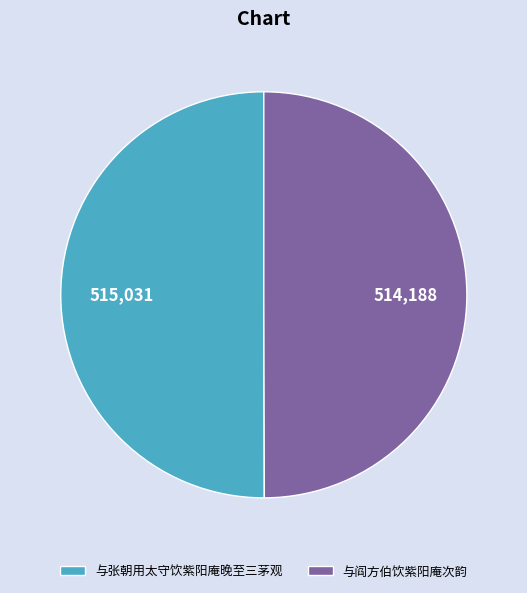

Approximately how many times larger is the value at 与张朝用太守饮紫阳庵晚至三茅观 compared to 与阎方伯饮紫阳庵次韵?

1.0